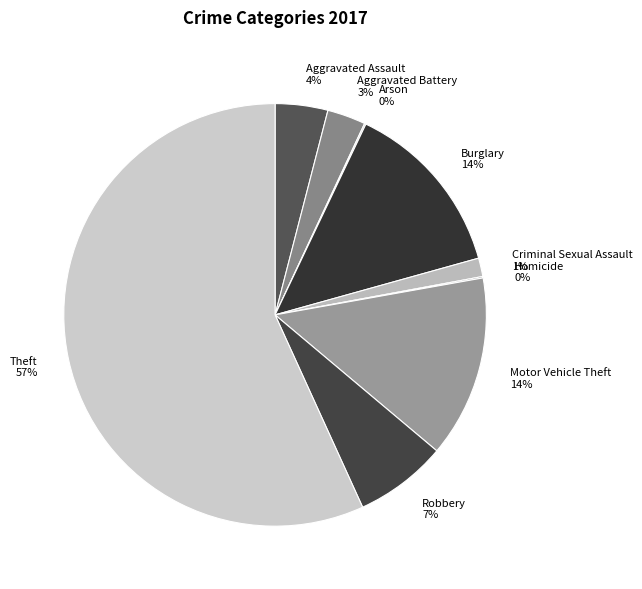

Is there any slice that represents more than half of the pie?

Yes